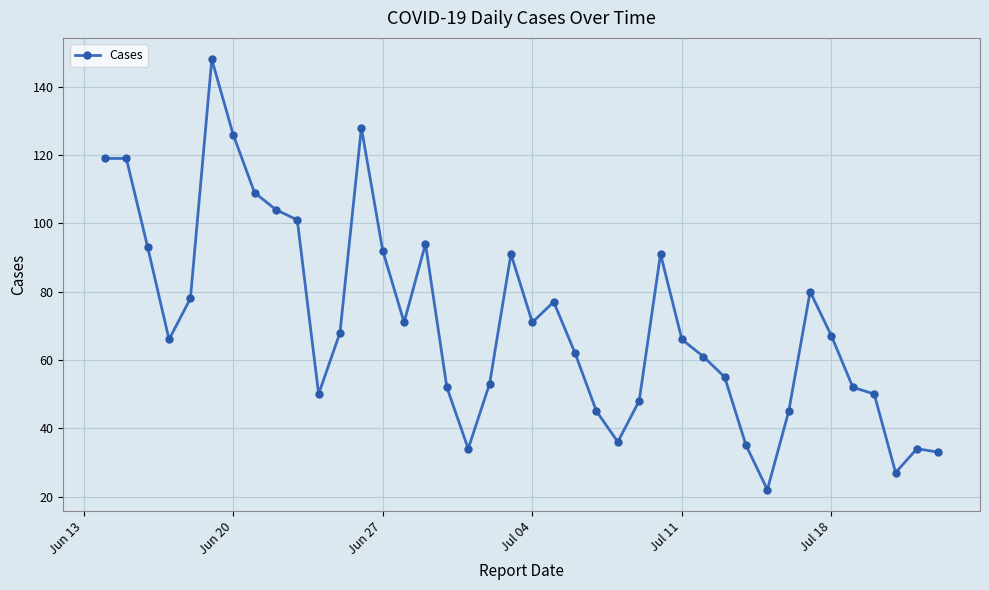

True or false: the data has more than 1 interior local peaks.

True